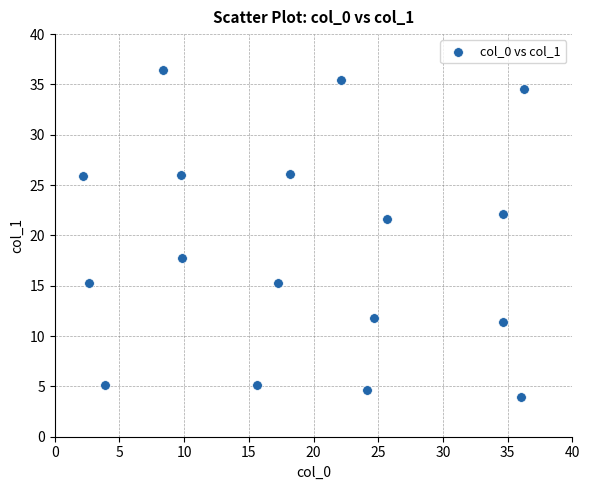

What is the range of X values (max minus min)?

34.1